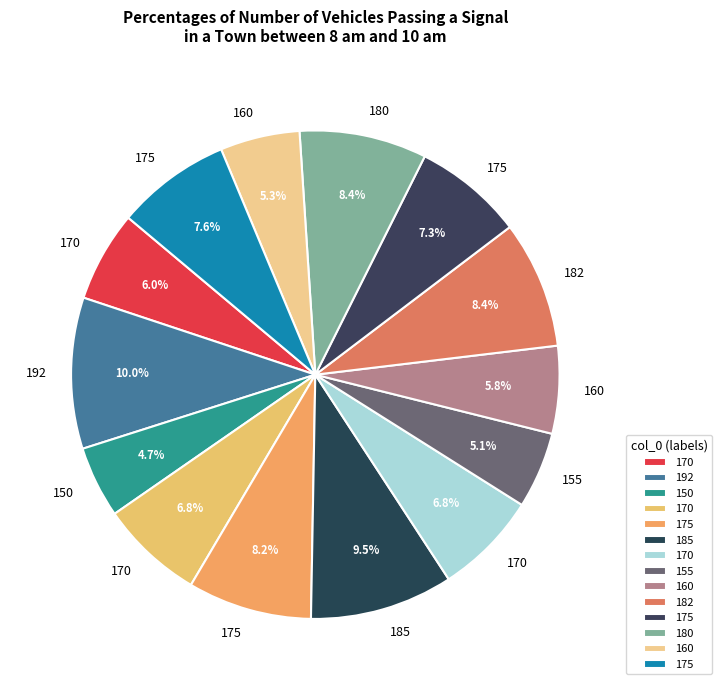

Count the number of slices in the pie.

14